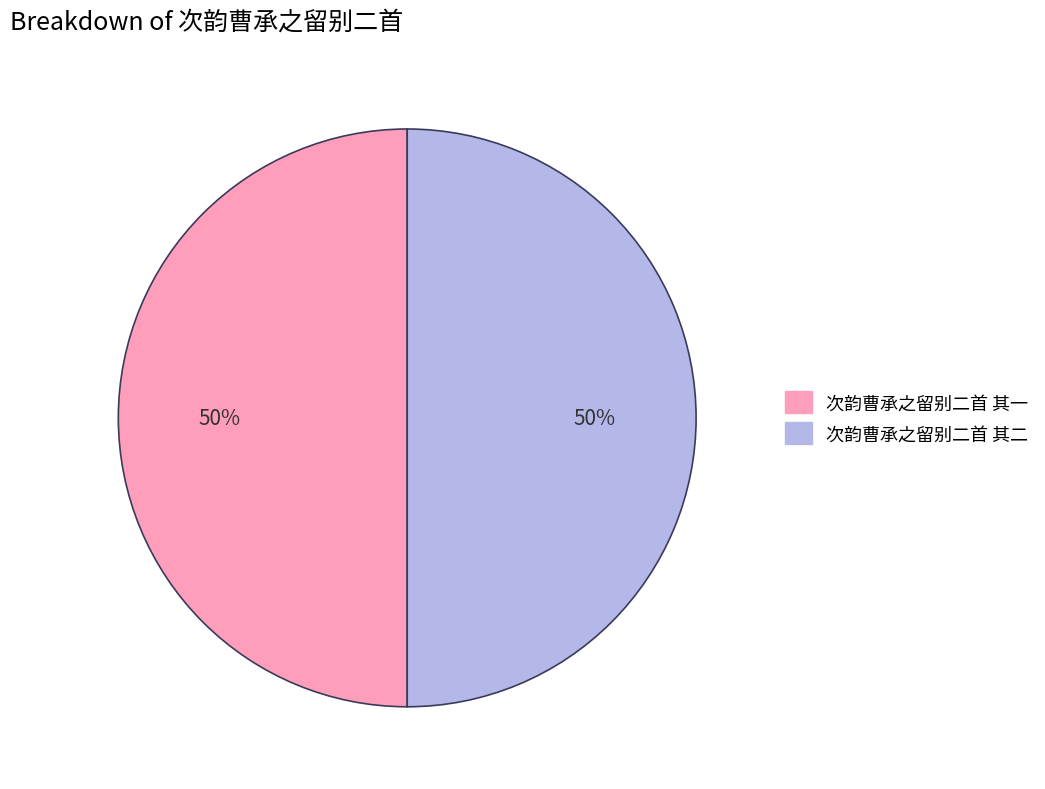

True or false: 次韵曹承之留别二首 其一 accounts for 62% of the total.

False